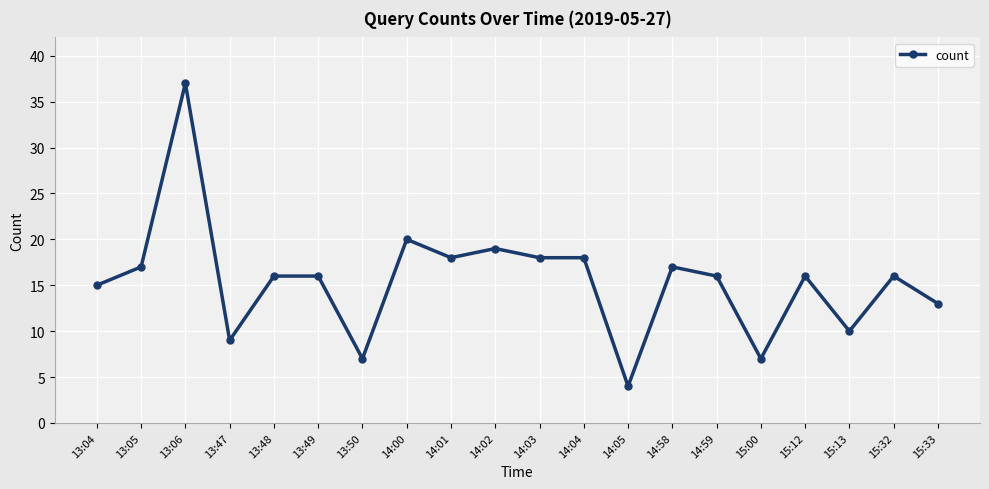

Count the number of categories in the chart.

20